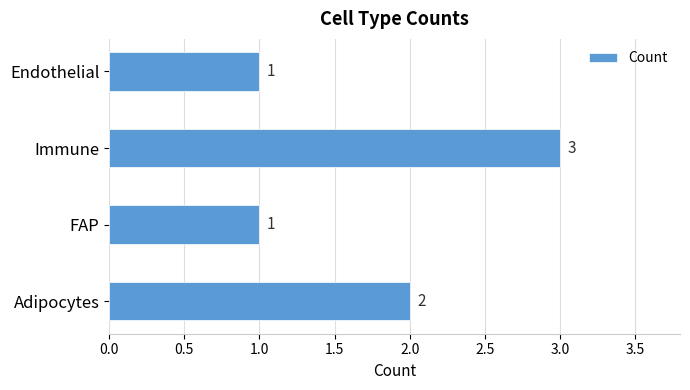

The value at Endothelial is 1. True or false?

True